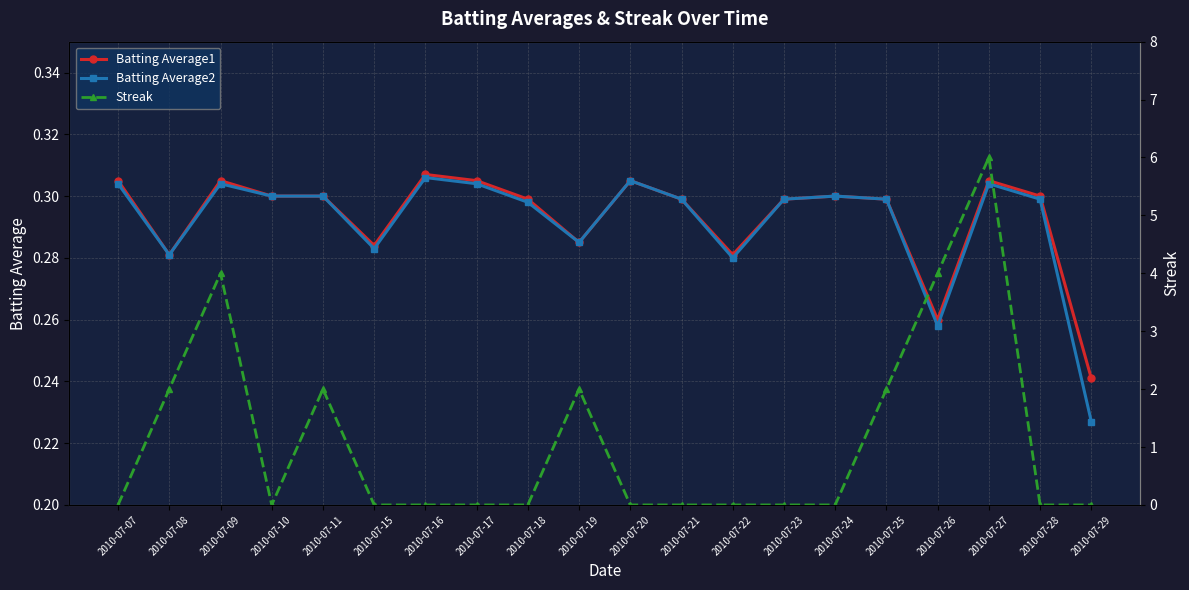

At which category is the sum across all series the highest?

2010-07-27